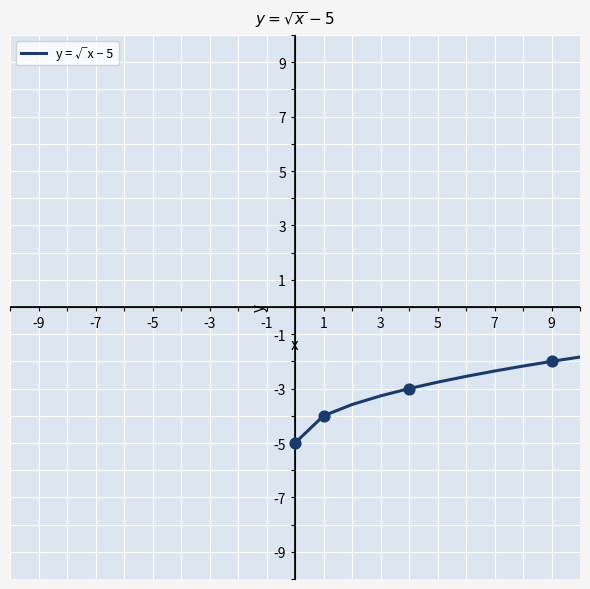

What is the difference between the maximum and minimum values?

4.5